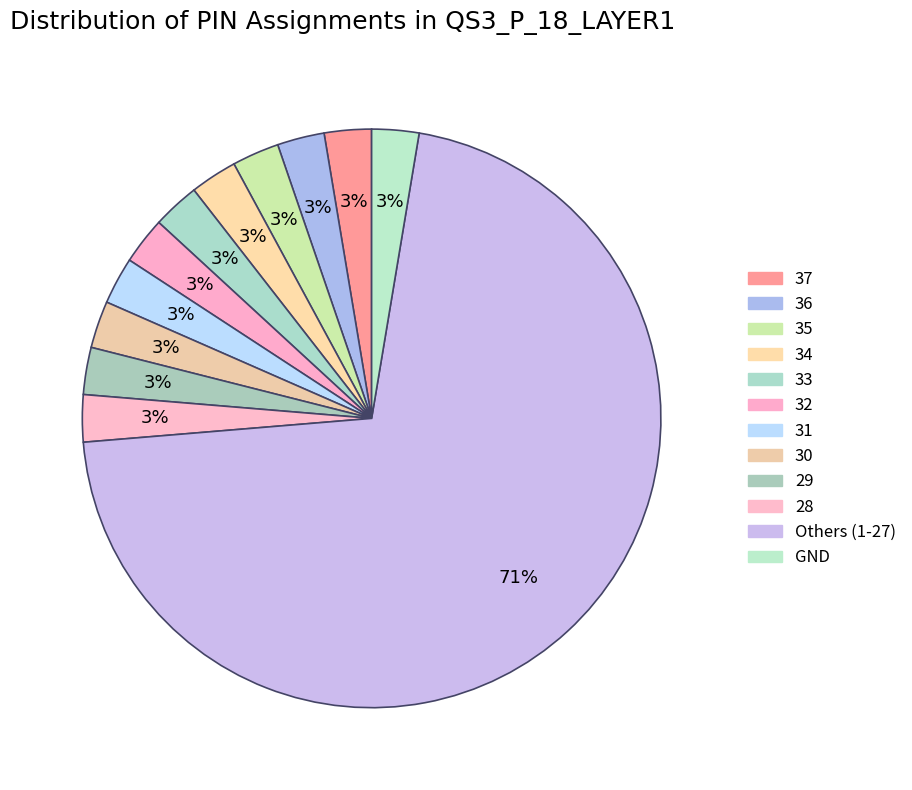

How many segments does this pie chart have?

12